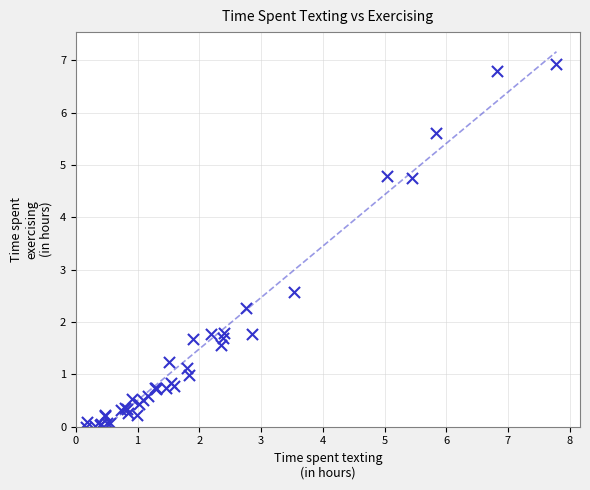

What Y value in the scatter plot is closest to 3?

2.6